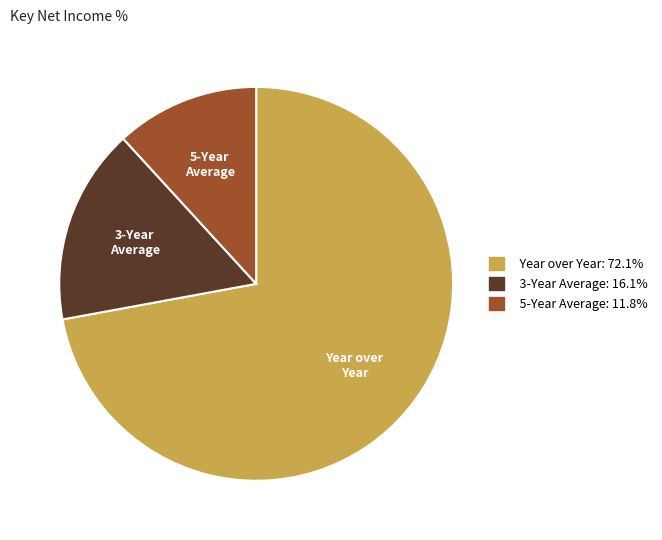

How many slices are in this pie chart?

3